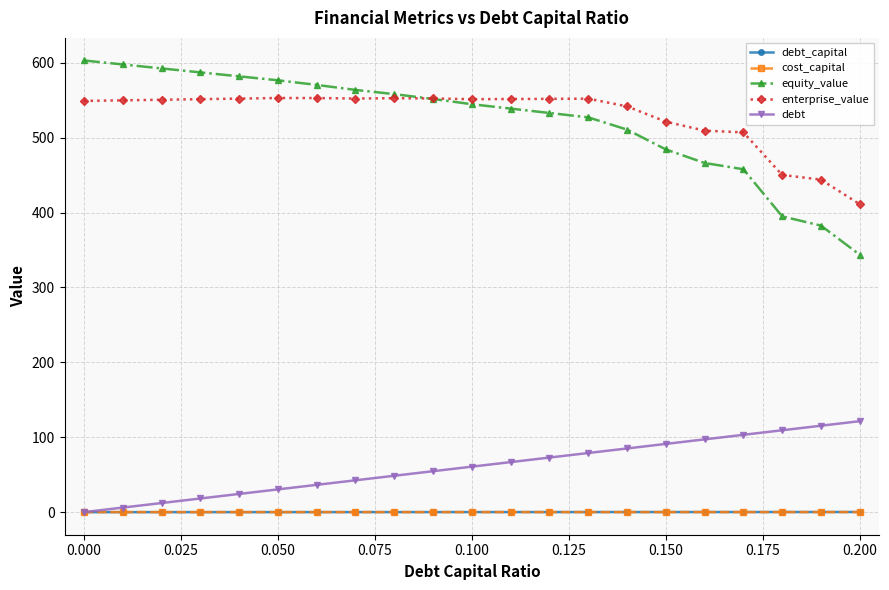

What is the value of the enterprise_value point at the 17th from the left?

509.3